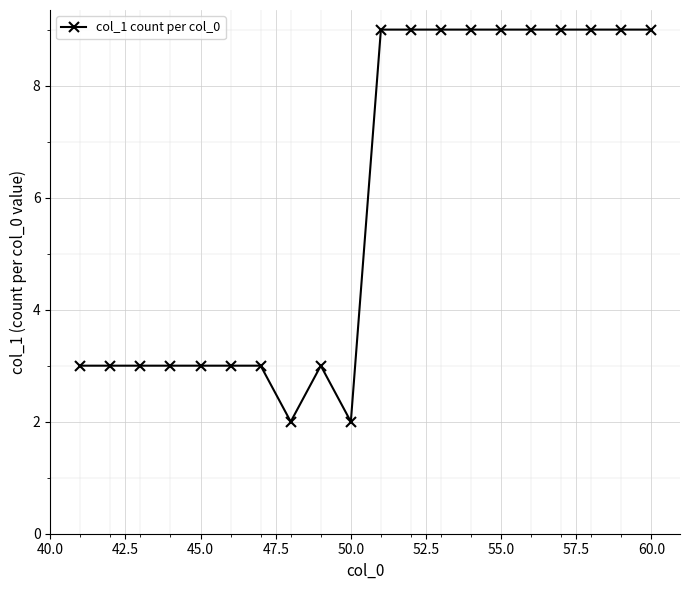

What is the greatest value displayed?

9